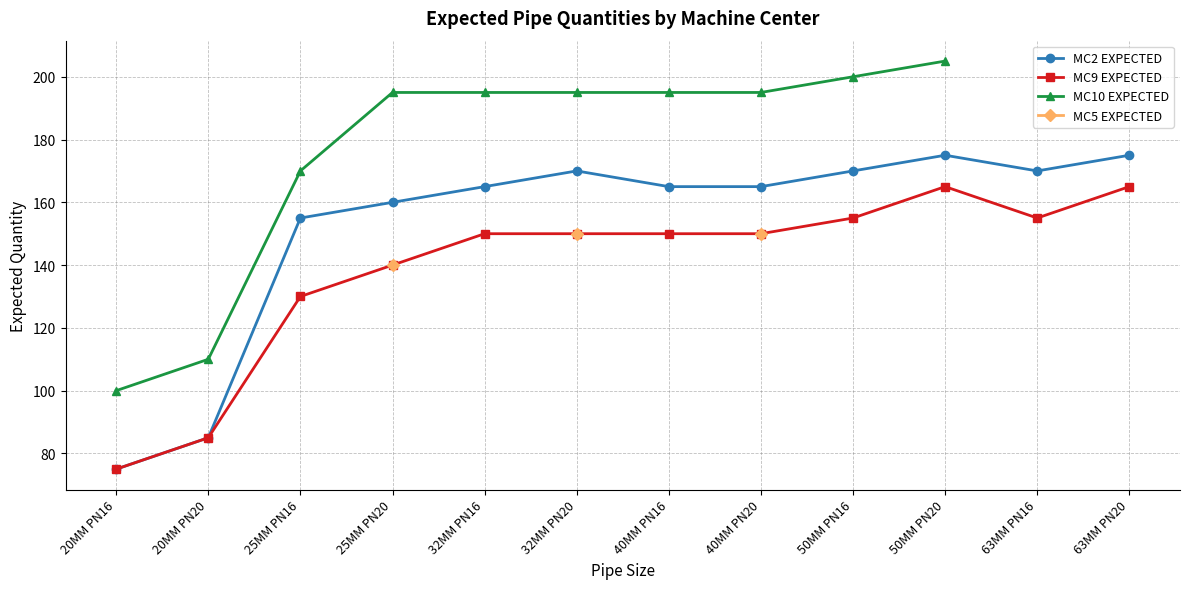

Which label corresponds to the smallest value in the chart?

20MM PN16